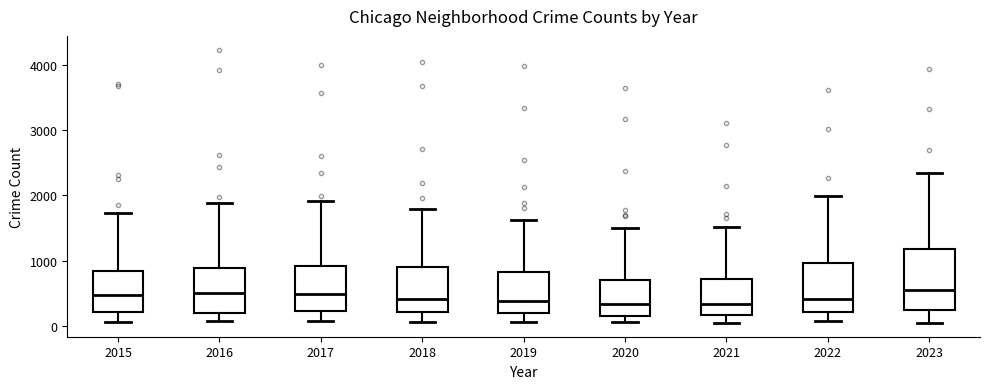

Where is the lower edge of the box at x = 2015 on the y-axis? The values are not printed on the chart, so give them approximately, as read against the axis.

200